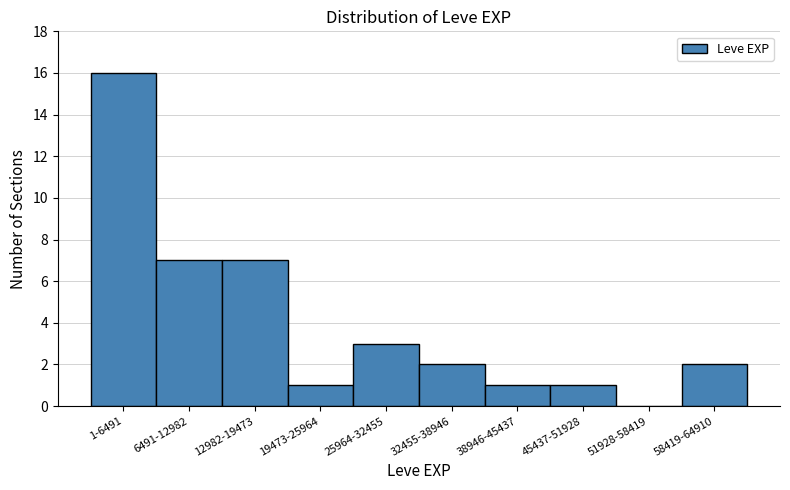

Reading left to right, list all the values displayed in this chart.

1-6491=16	6491-12982=7	12982-19473=7	19473-25964=1	25964-32455=3	32455-38946=2	38946-45437=1	45437-51928=1	51928-58419=0	58419-64910=2